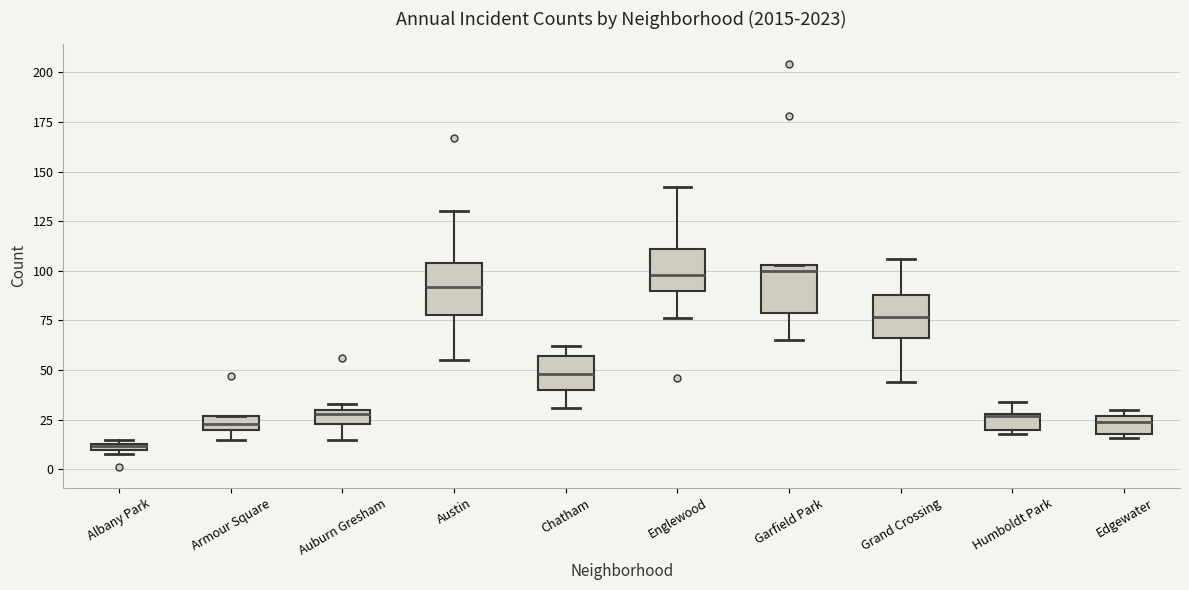

Where does the lower whisker of the box for Auburn Gresham end on the y-axis? The values are not printed on the chart, so give them approximately, as read against the axis.

15